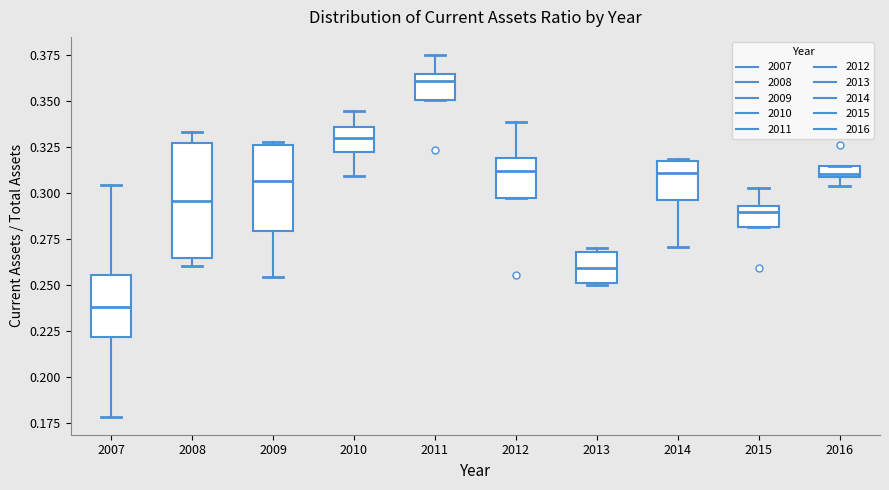

Comparing the boxes themselves (not the whiskers), which one is the tallest?

2008